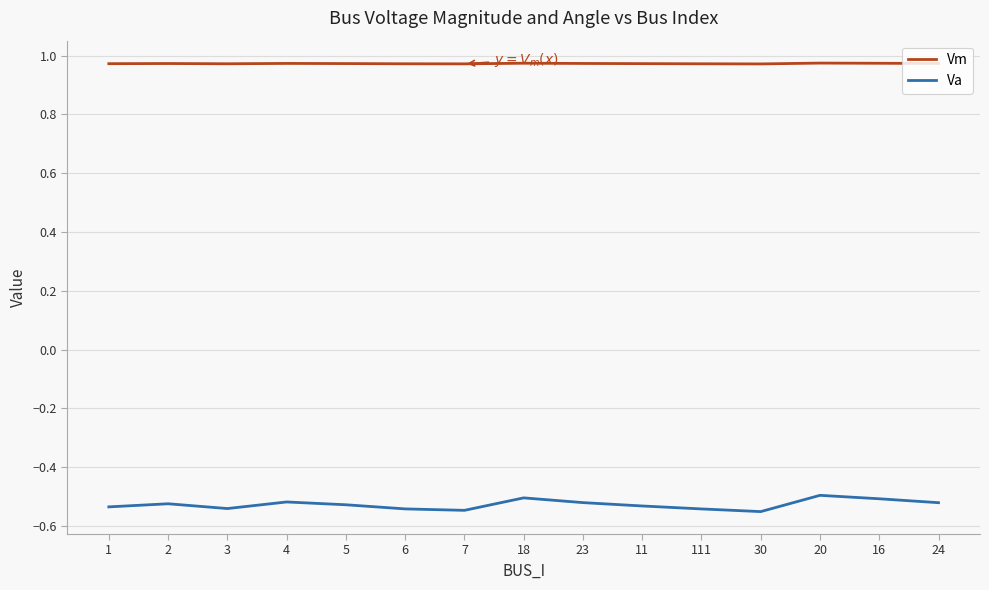

True or false: Vm and Va cross at least once.

False